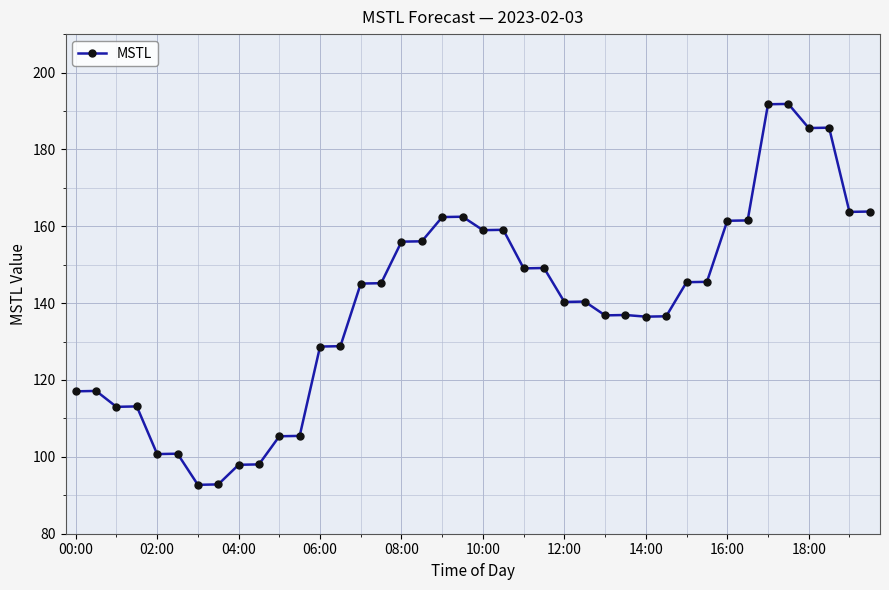

What is the maximum value shown in the chart?

191.8